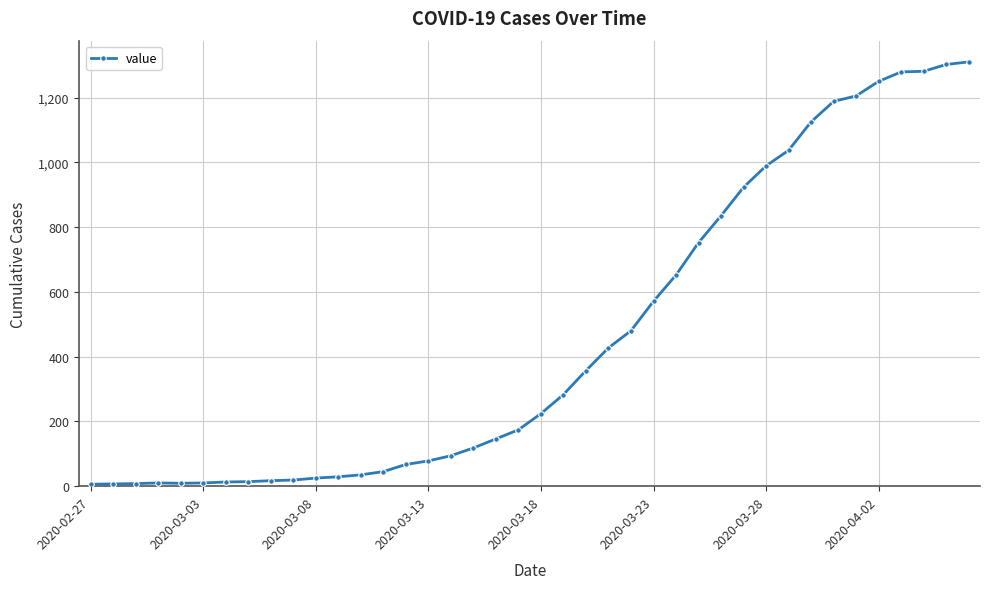

True or false: the data has more than 0 interior local peaks.

True